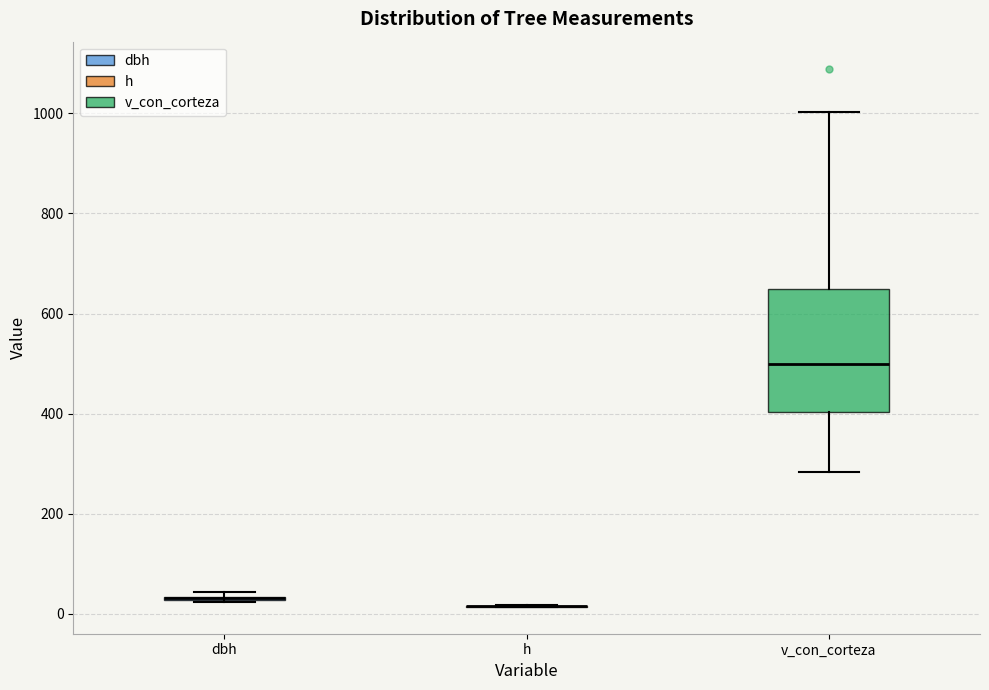

Comparing the boxes themselves (not the whiskers), which one is the tallest?

v_con_corteza